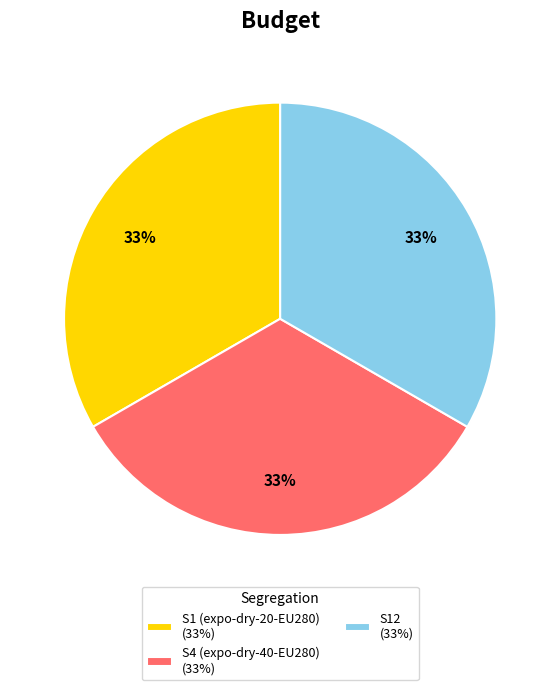

Is S12 (33%) the majority of the pie?

No